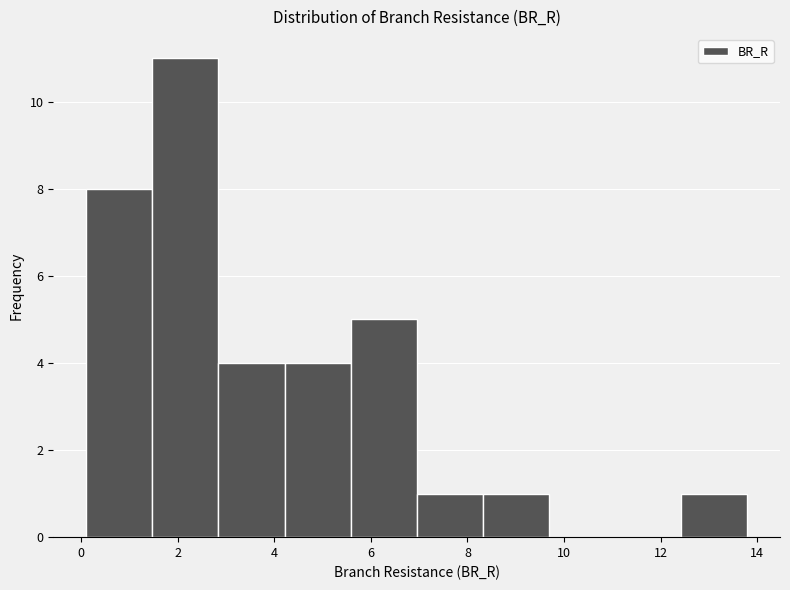

Which range on the x-axis has the tallest bar?

1.4 to 2.8